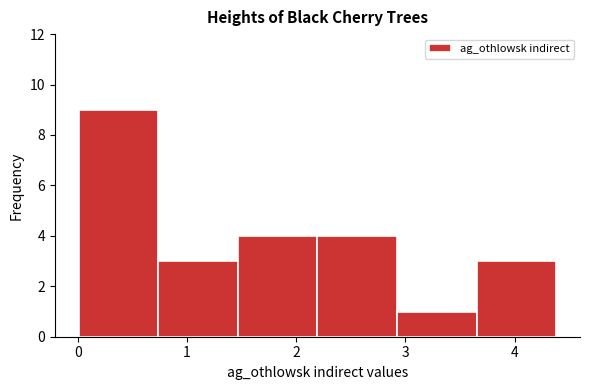

Over which range of the x-axis is the bar tallest?

0.0 to 0.7